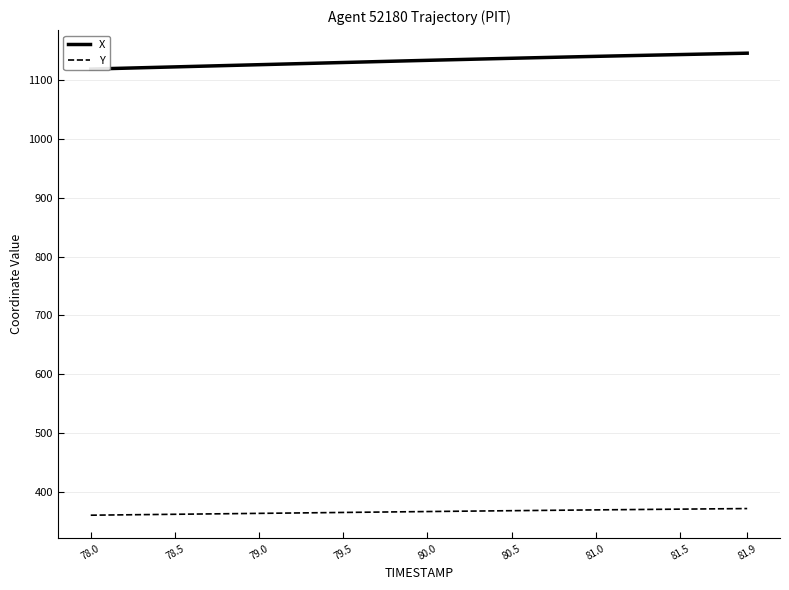

What is the lowest value of the Y series?

360.2